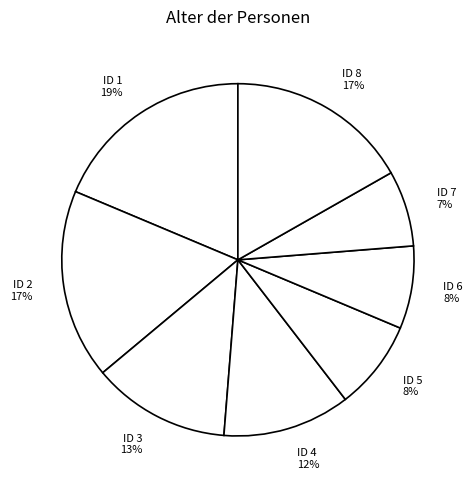

What is the ratio of the value at ID 8 17% to the value at ID 4 12%?

1.4